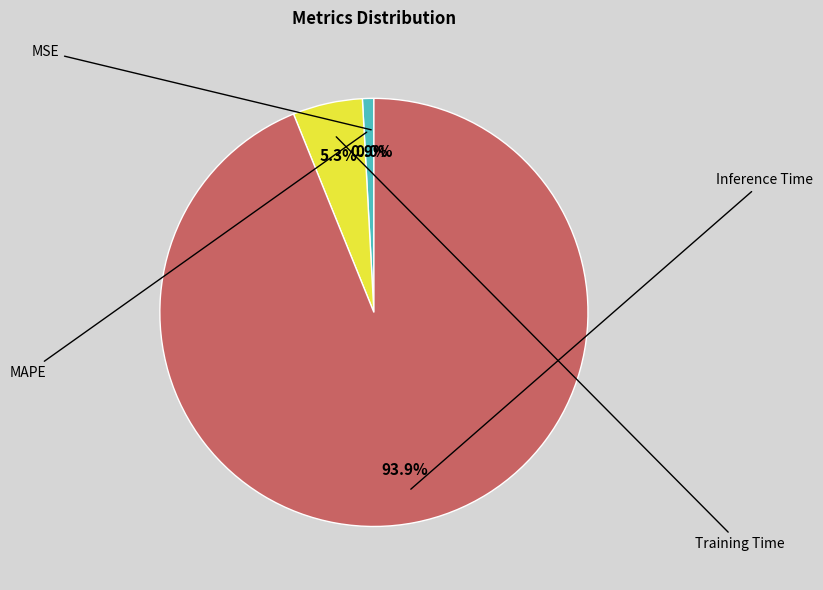

How many slices are in this pie chart?

4